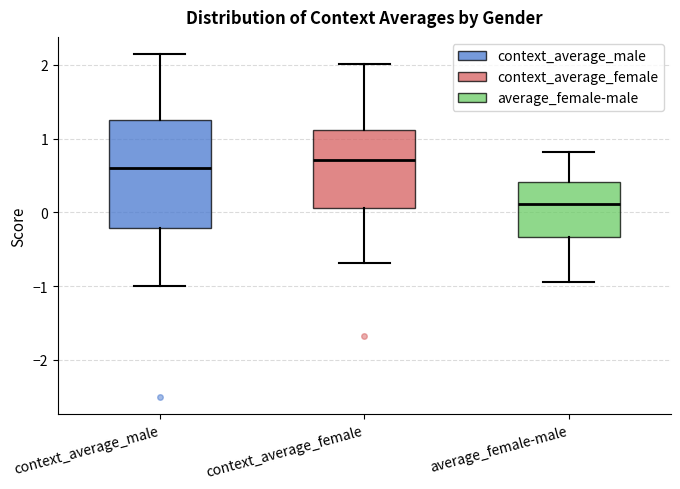

Where is the lower edge of the box for context_average_male on the y-axis? The values are not printed on the chart, so give them approximately, as read against the axis.

-0.2